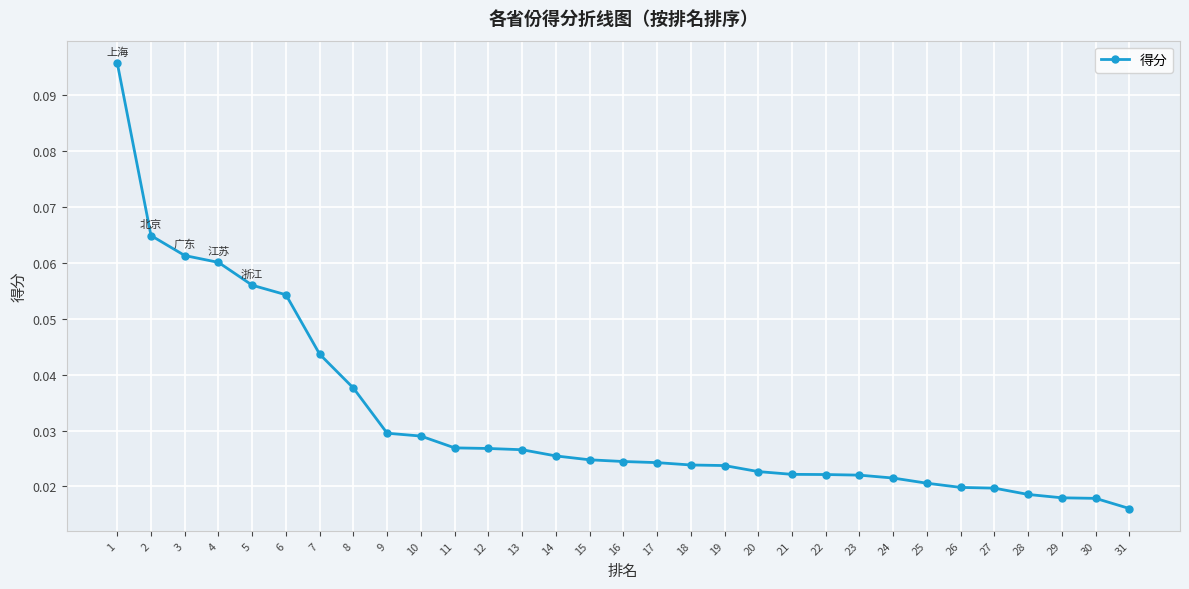

Is this an area chart (filled region under the line)?

No